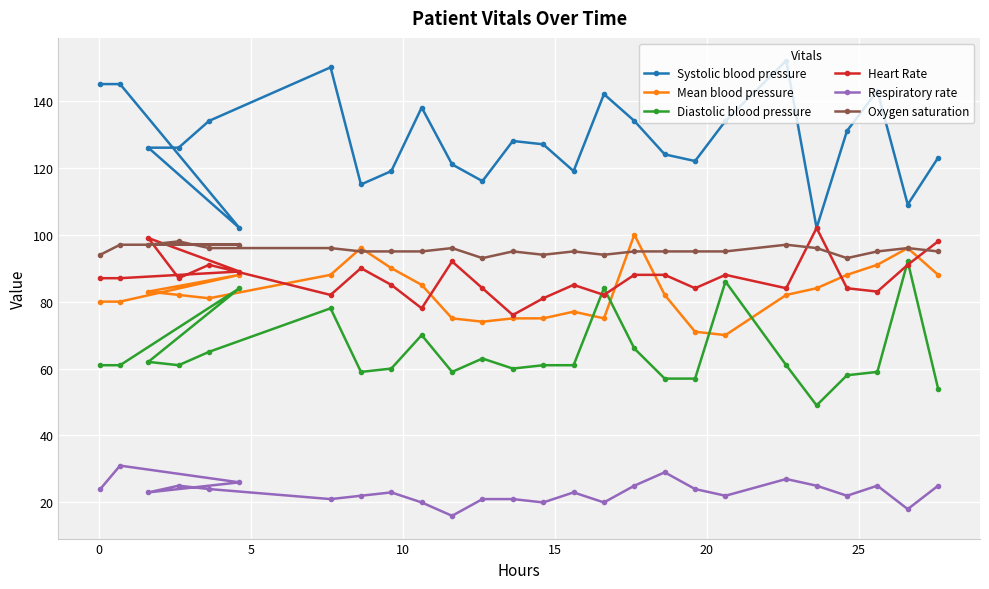

Which series has the largest total across all categories?

Systolic blood pressure